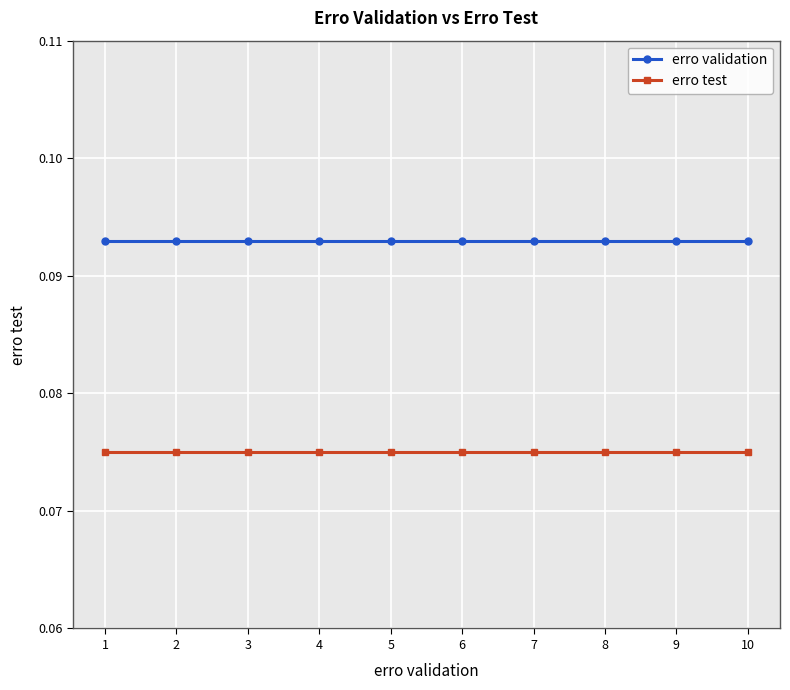

True or false: erro validation and erro test cross at least once.

False